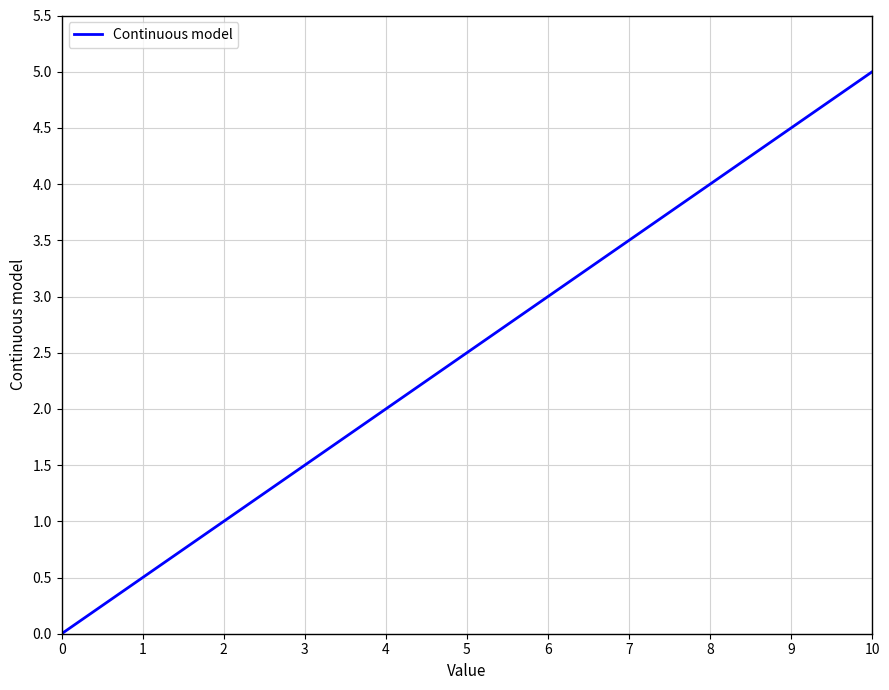

The chart shows a value of 0.7 at 3. True or false?

False